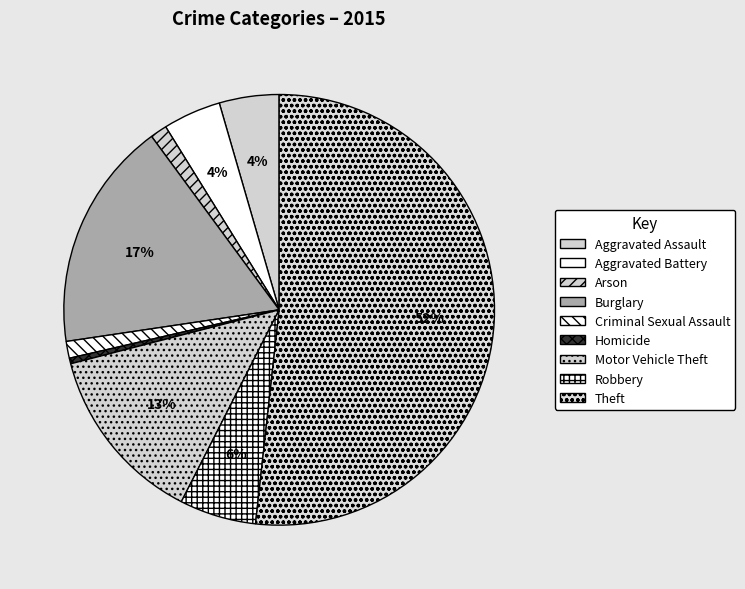

Which category has the biggest portion of the pie?

Theft